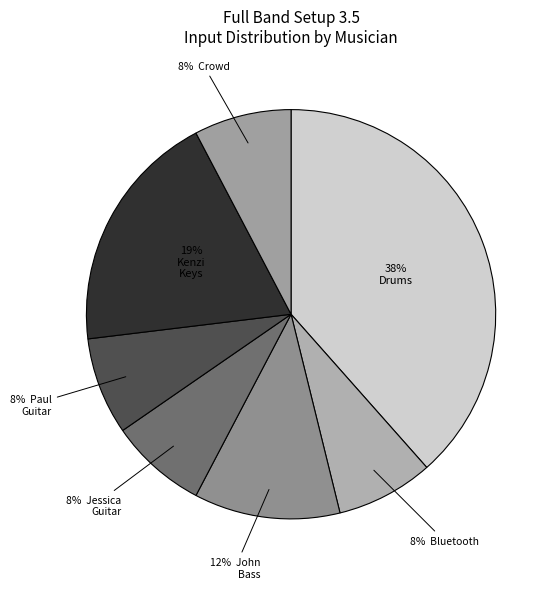

How many segments does this pie chart have?

7